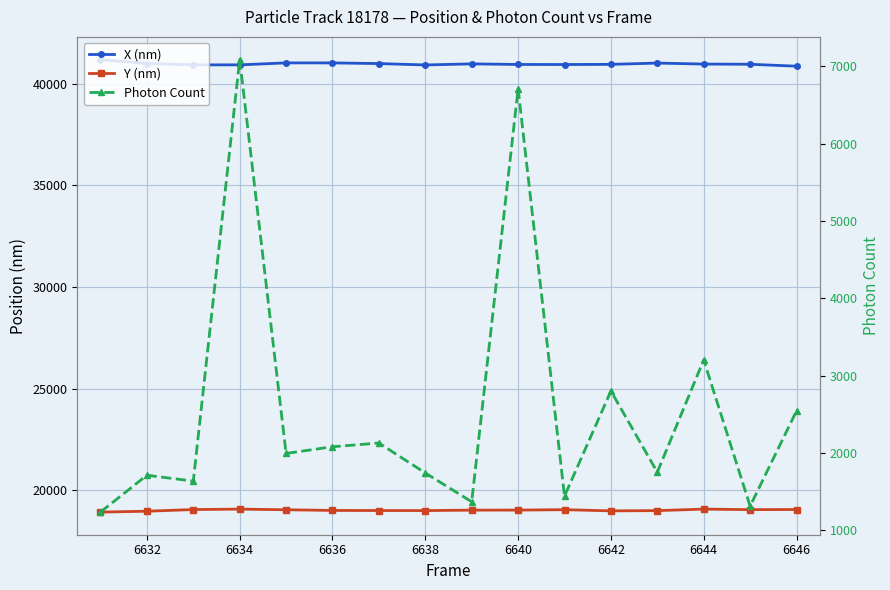

True or false: X (nm) has more than 1 points higher than both neighbors.

True